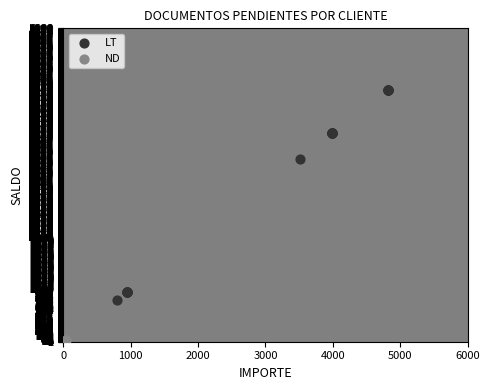

What are all the series names shown in the legend?

LT, ND